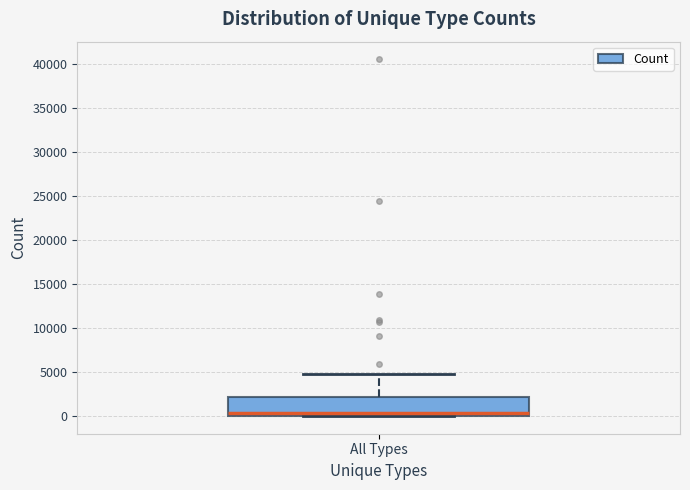

Transcribe this box plot: give where the median line is, the range the box spans, and where the two whiskers end, as read against the y-axis. The values are not printed on the chart, so give them approximately, as read against the axis.

median 500, box 0 to 2000, whiskers 0 to 4500